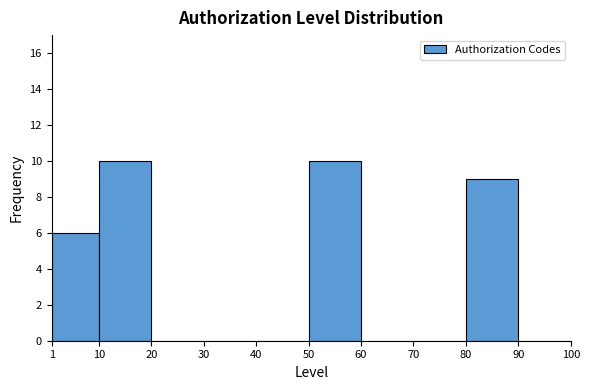

What is the height of the bar covering 80 to 90 on the x-axis? The values are not printed on the chart, so give them approximately, as read against the axis.

9